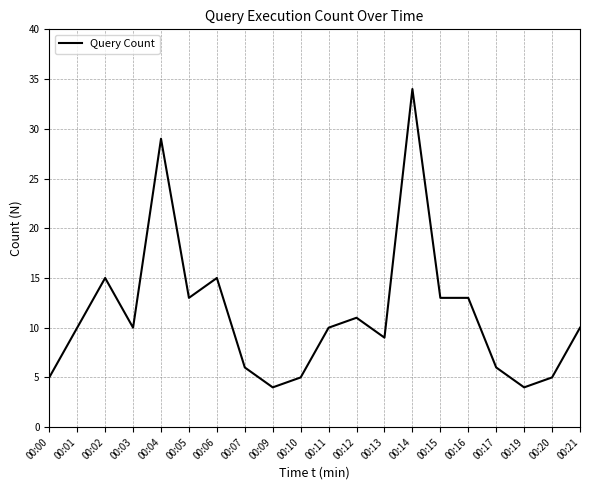

The chart shows a value of 10 at 00:01. True or false?

True